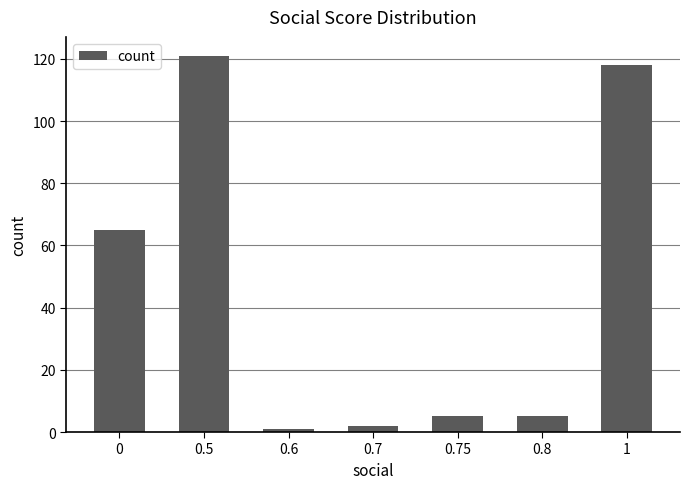

Reading left to right, extract all data points from this chart.

65	121	1	2	5	5	118